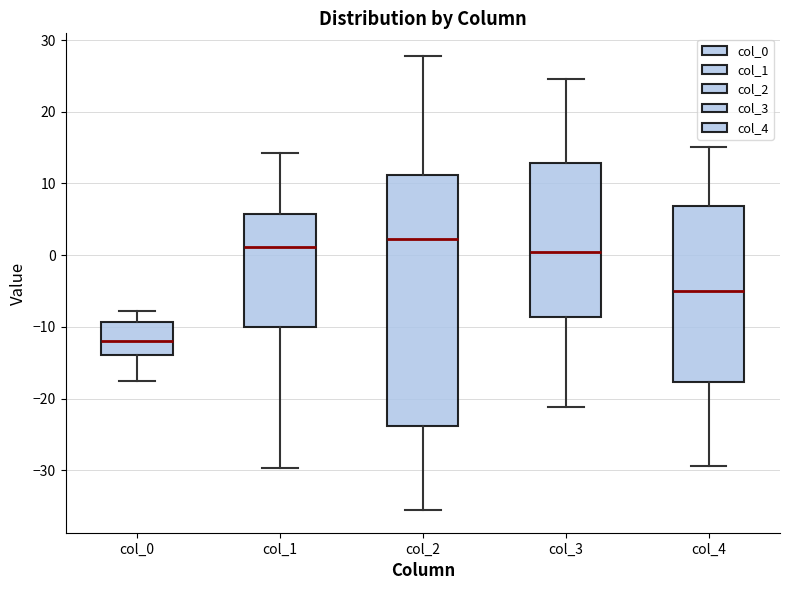

Where does the upper whisker of the box for col_4 end on the y-axis? The values are not printed on the chart, so give them approximately, as read against the axis.

15